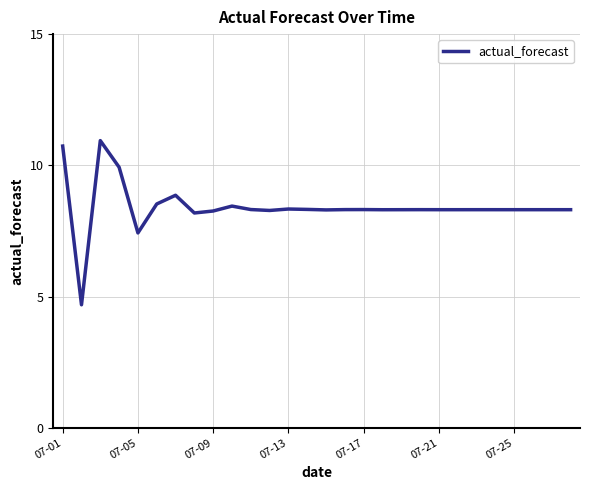

What is the minimum value shown in the chart?

4.7